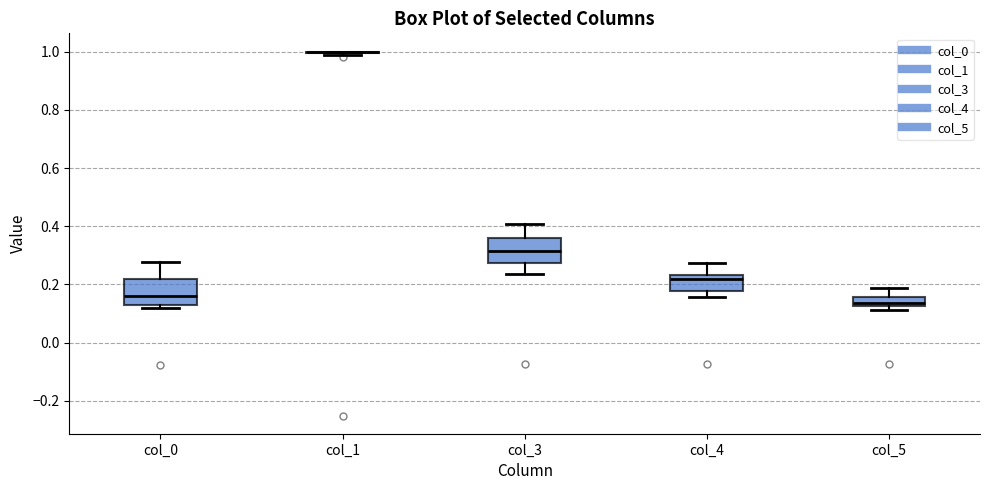

Where is the upper edge of the box for col_5 on the y-axis? The values are not printed on the chart, so give them approximately, as read against the axis.

0.16